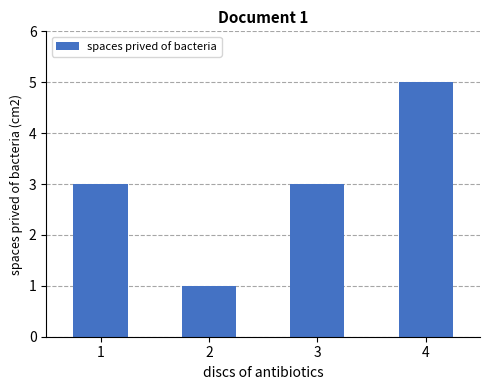

Reading right to left, what are all the values shown in this chart?

4=5	3=3	2=1	1=3